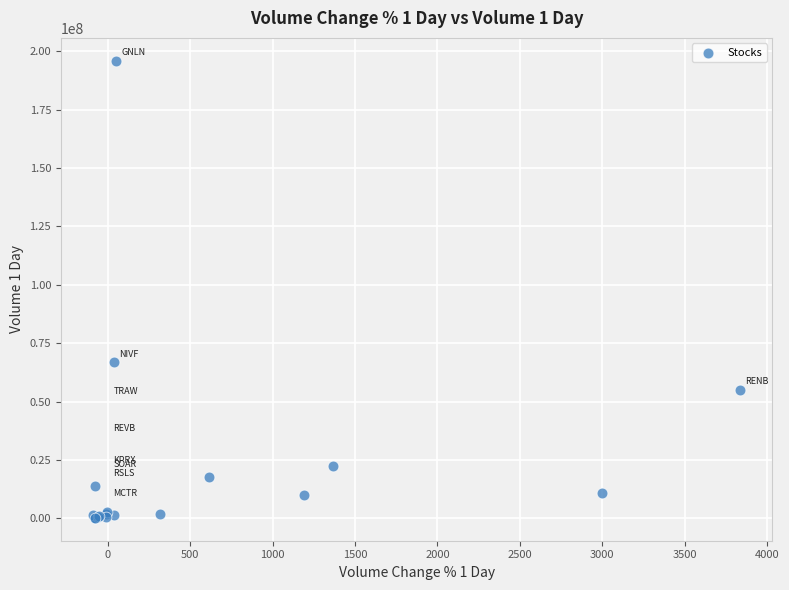

What Y value in the scatter plot is closest to 98077973?

66819320